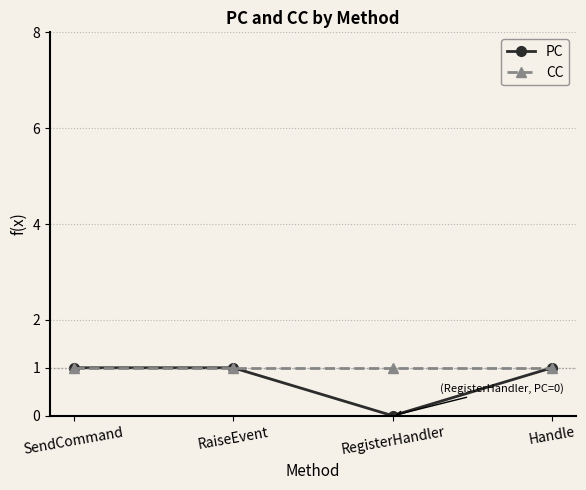

Which series has the largest range (max minus min)?

PC